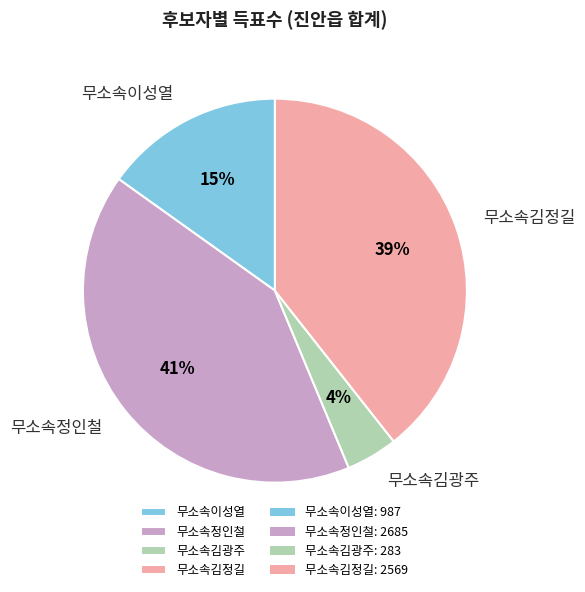

To the nearest percent, what is the difference between the 무소속이성열 and 무소속김광주 slice percentages?

11%